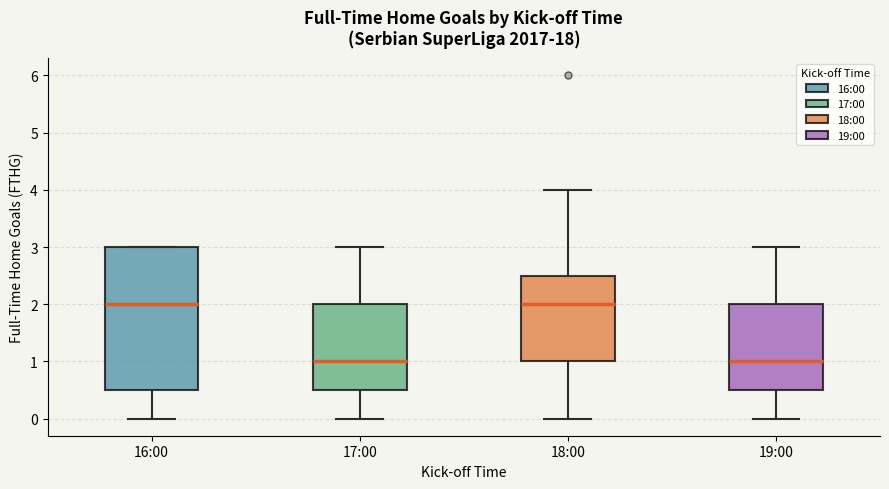

Reading left to right, transcribe this box plot: for each box, give where its median line is, the range the box spans, and where its two whiskers end, as read against the y-axis. The values are not printed on the chart, so give them approximately, as read against the axis.

16:00: median 2.0, box 0.5 to 3.0, whiskers 0.0 to 3.0
17:00: median 1.0, box 0.5 to 2.0, whiskers 0.0 to 3.0
18:00: median 2.0, box 1.0 to 2.5, whiskers 0.0 to 4.0
19:00: median 1.0, box 0.5 to 2.0, whiskers 0.0 to 3.0